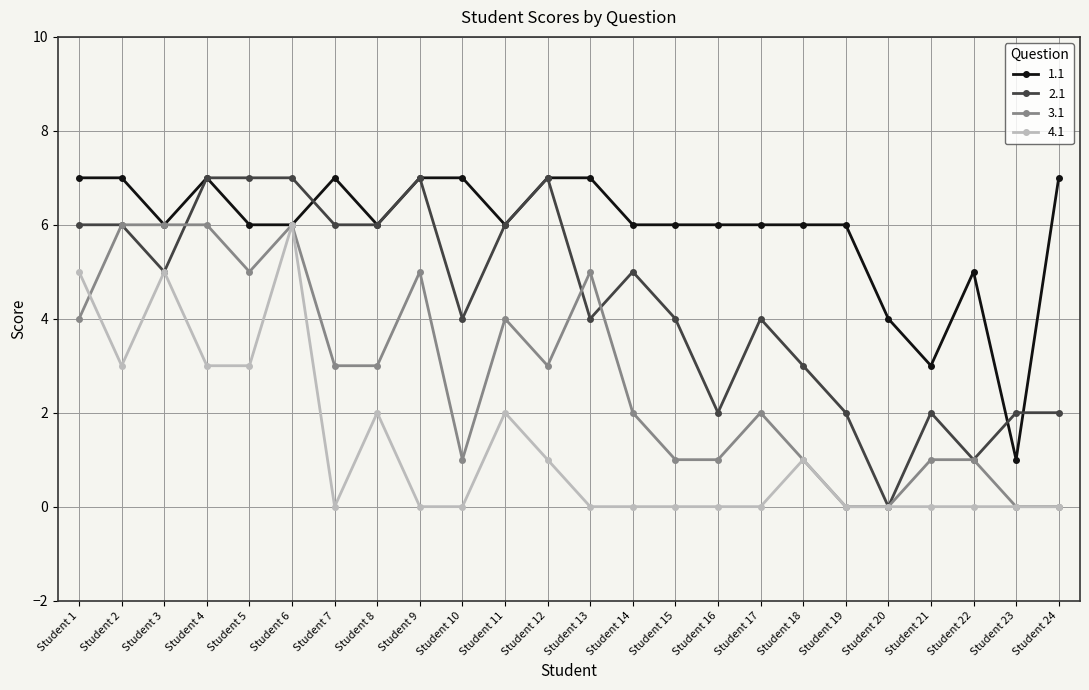

What is the greatest value displayed?

7